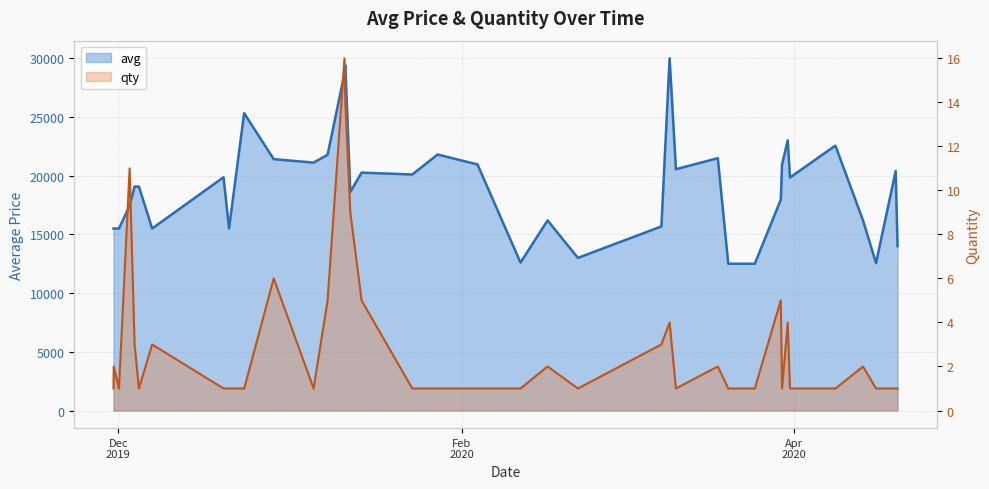

What is the lowest value of the avg series?

12500